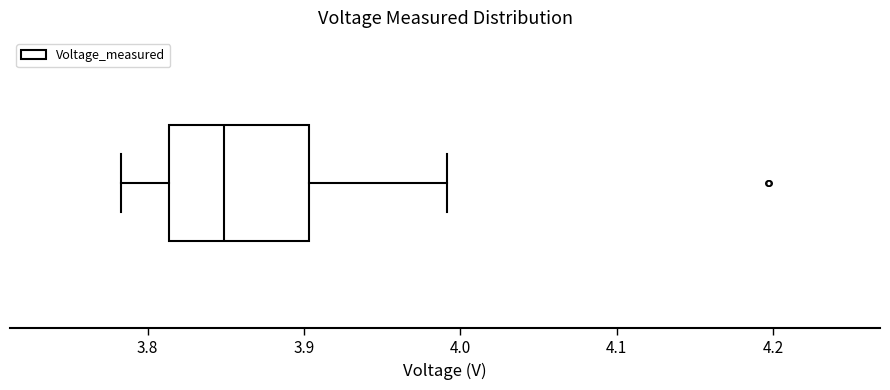

Read this box plot against the x-axis: the position of the median line, the range covered by the box, and the ends of both whiskers. The values are not printed on the chart, so give them approximately, as read against the axis.

median 3.85, box 3.81 to 3.90, whiskers 3.78 to 3.99